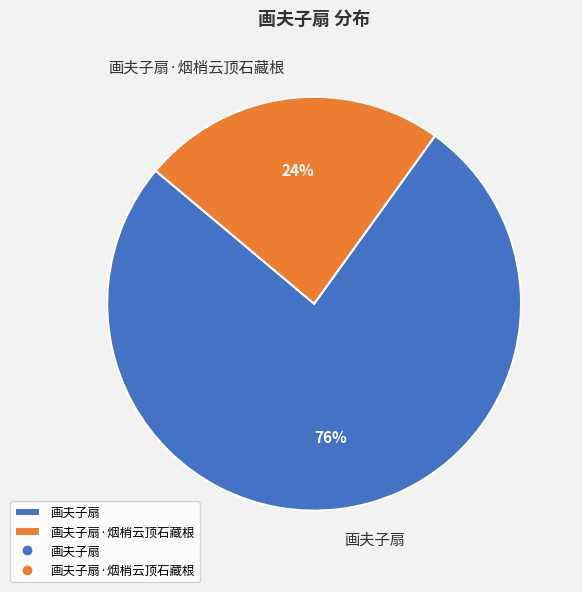

Does 画夫子扇 account for over 50% of the chart?

Yes